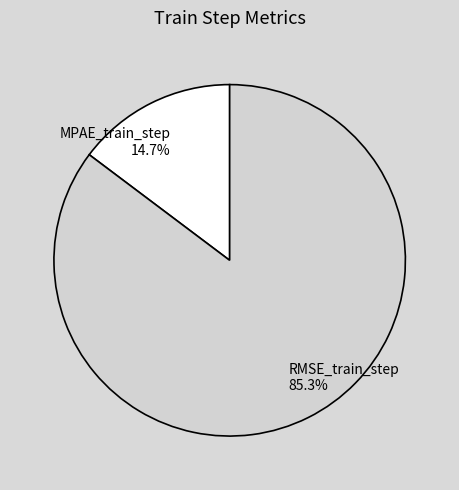

To the nearest percent, what is the difference between the RMSE_train_step and MPAE_train_step slice percentages?

71%